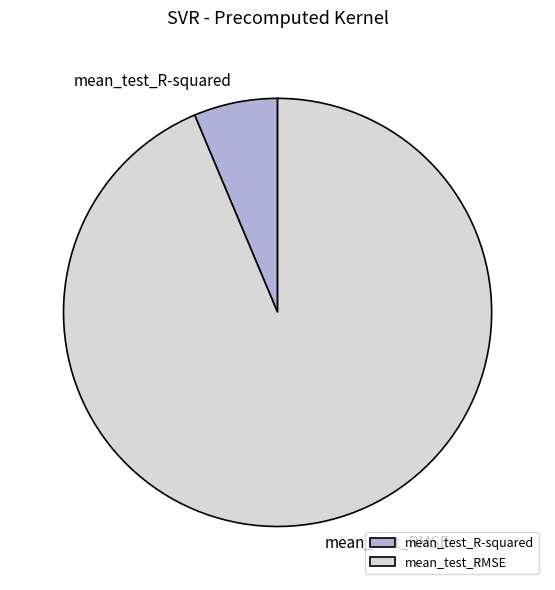

Which has a higher value, mean_test_RMSE or mean_test_R-squared?

mean_test_RMSE